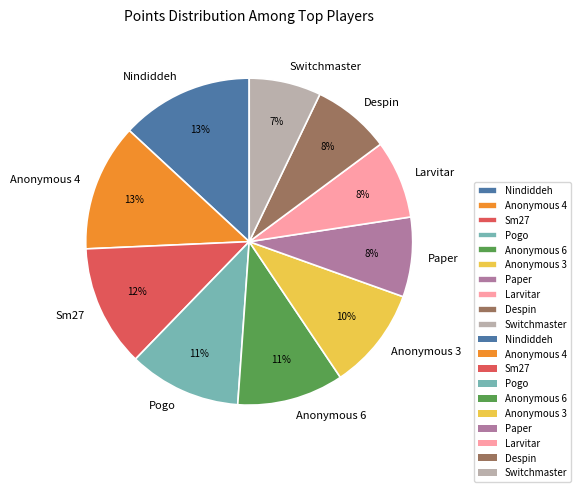

Do Nindiddeh and Paper together represent more than half of the pie?

No